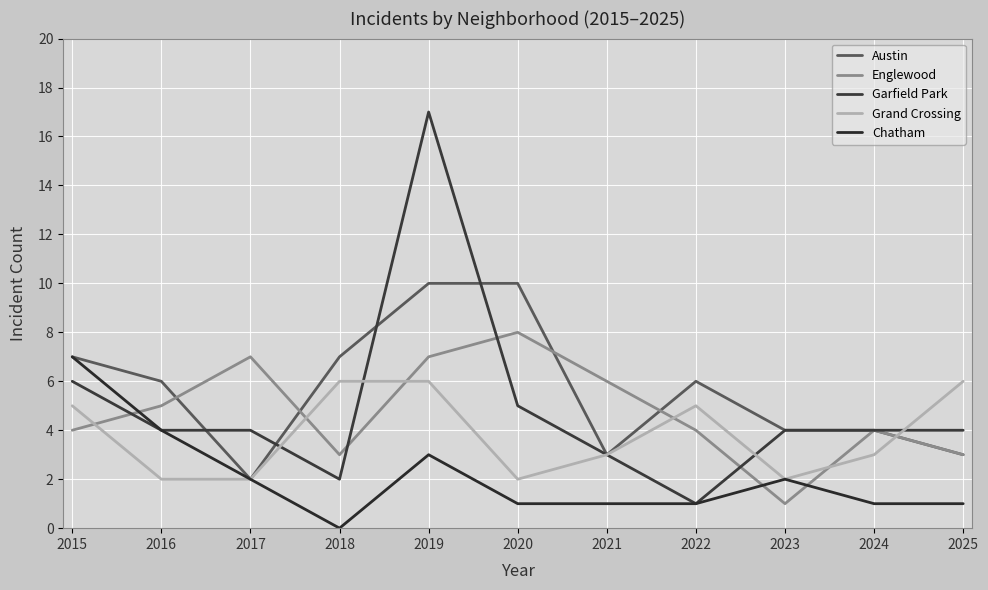

Reading right to left, transcribe all the data shown in this chart.

Austin: 2025=3	2024=4	2023=4	2022=6	2021=3	2020=10	2019=10	2018=7	2017=2	2016=6	2015=7
Englewood: 2025=3	2024=4	2023=1	2022=4	2021=6	2020=8	2019=7	2018=3	2017=7	2016=5	2015=4
Garfield Park: 2025=4	2024=4	2023=4	2022=1	2021=3	2020=5	2019=17	2018=2	2017=4	2016=4	2015=6
Grand Crossing: 2025=6	2024=3	2023=2	2022=5	2021=3	2020=2	2019=6	2018=6	2017=2	2016=2	2015=5
Chatham: 2025=1	2024=1	2023=2	2022=1	2021=1	2020=1	2019=3	2018=0	2017=2	2016=4	2015=7